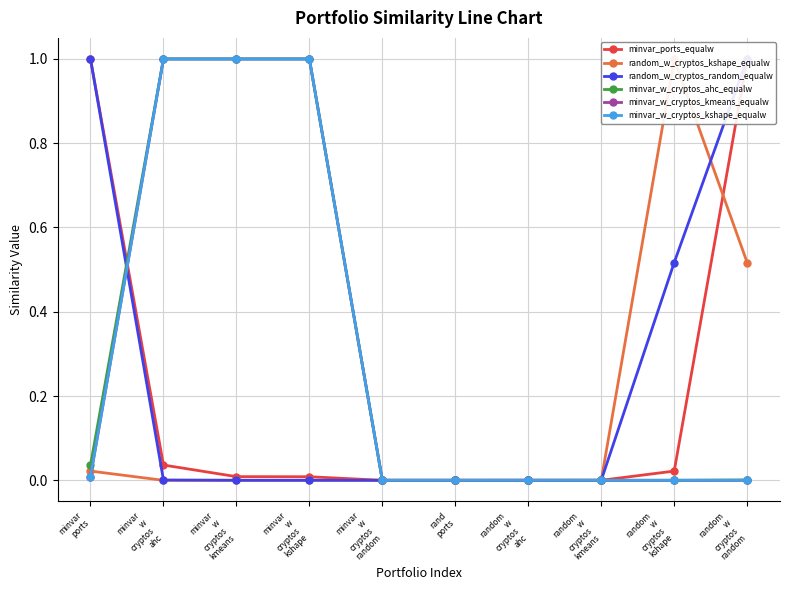

How many lines are shown in the chart?

6